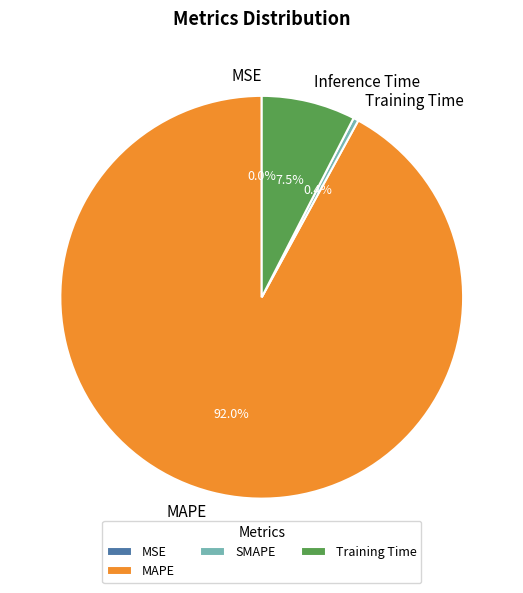

To the nearest percent, what is the average slice percentage?

25%